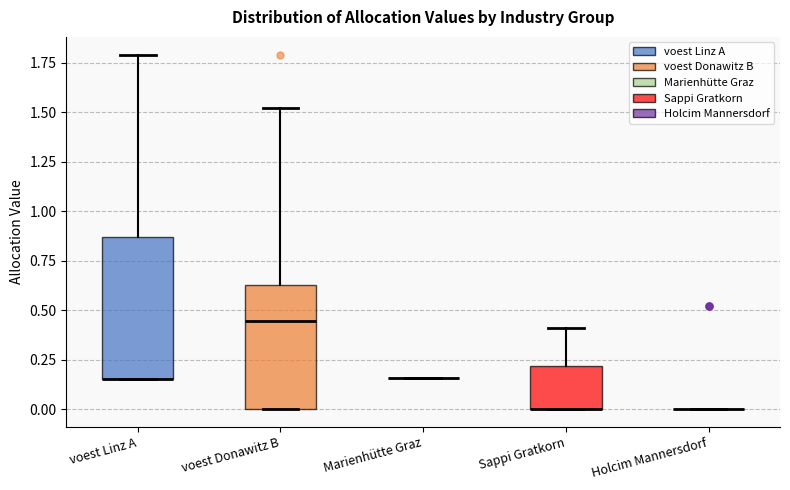

Which box is the tallest, from its lower edge to its upper edge?

voest Linz A